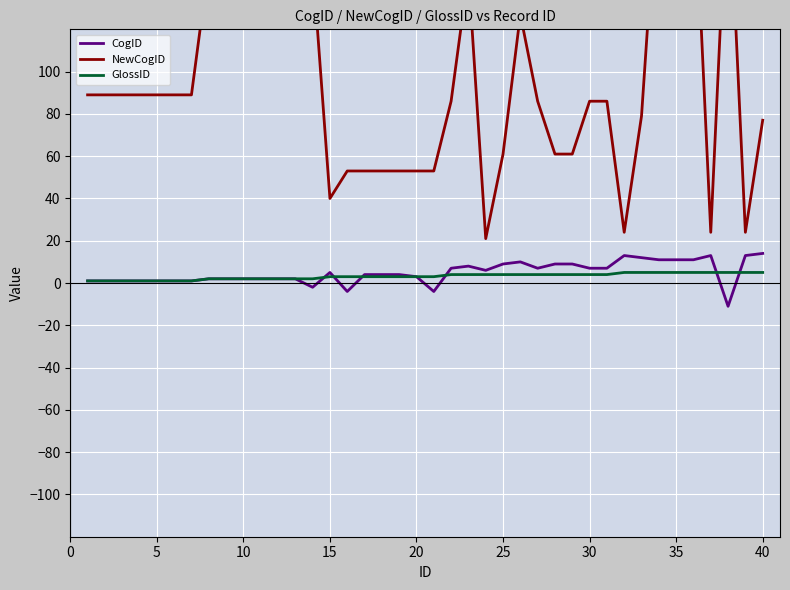

Reading left to right, transcribe all the data shown in this chart.

CogID: 1	1	1	1	1	1	1	2	2	2	2	2	2	-2	5	-4	4	4	4	3	-4	7	8	6	9	10	7	9	9	7	7	13	12	11	11	11	13	-11	13	14
NewCogID: 89	89	89	89	89	89	89	151	151	151	151	151	151	151	40	53	53	53	53	53	53	86	147	21	61	127	86	61	61	86	86	24	79	200	200	200	24	200	24	77
GlossID: 1	1	1	1	1	1	1	2	2	2	2	2	2	2	3	3	3	3	3	3	3	4	4	4	4	4	4	4	4	4	4	5	5	5	5	5	5	5	5	5